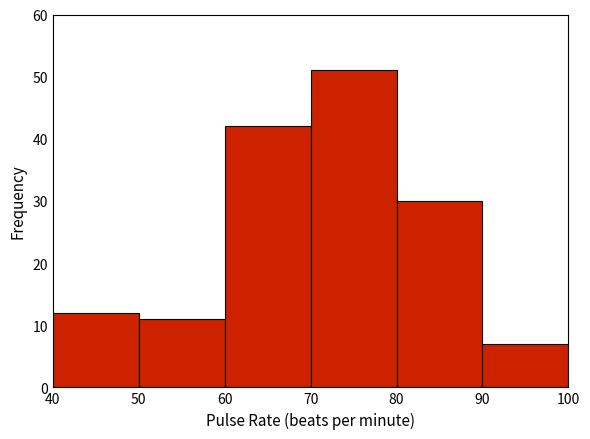

Reading left to right, transcribe this chart: for each bar, give the range it covers on the x-axis and its height. The values are not printed on the chart, so give them approximately, as read against the axis.

40 to 50: 12
50 to 60: 11
60 to 70: 42
70 to 80: 51
80 to 90: 30
90 to 100: 7